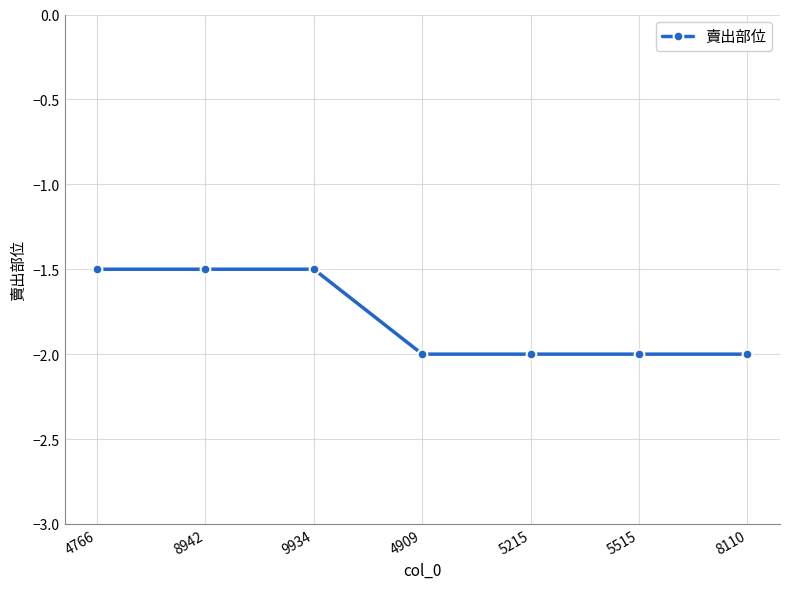

Reading left to right, extract all data points from this chart.

-1.5	-1.5	-1.5	-2.0	-2.0	-2.0	-2.0